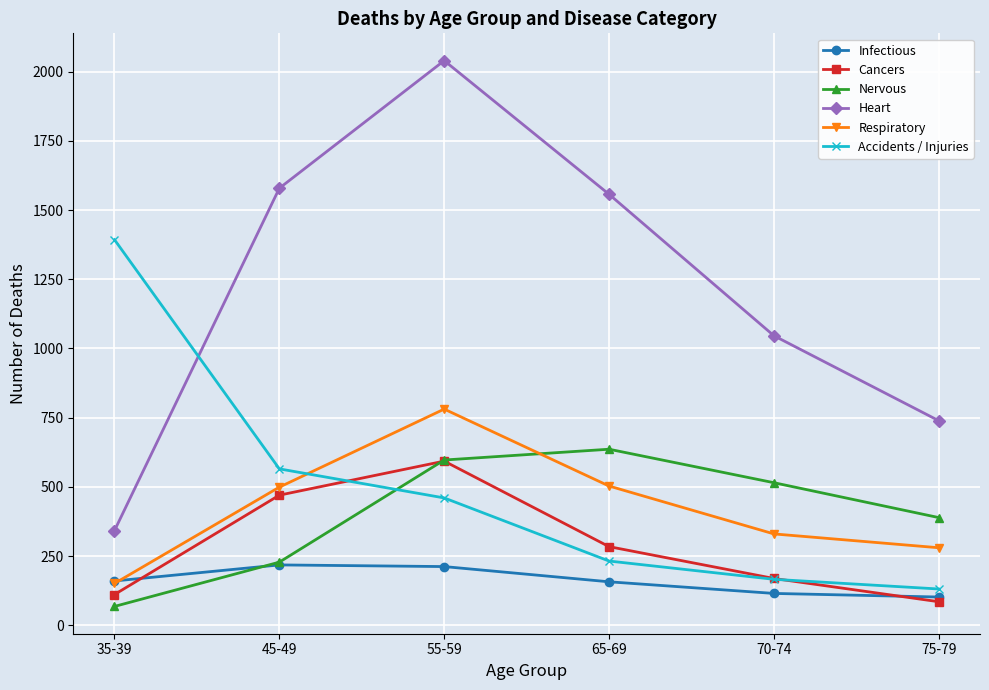

At which category is the sum across all series the highest?

55-59